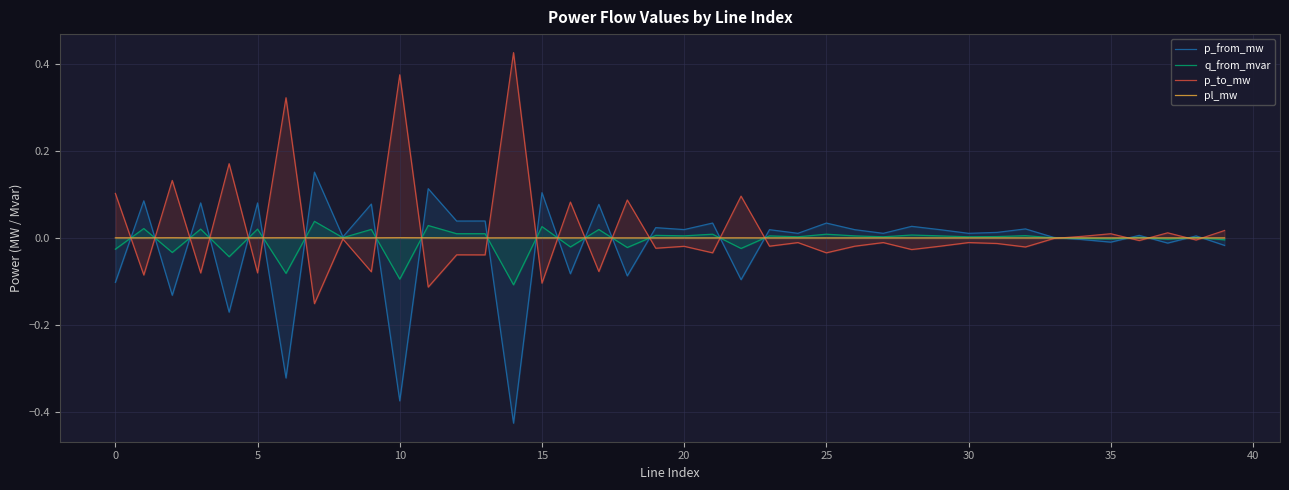

List the series in order of their peak value, highest first.

p_to_mw, p_from_mw, q_from_mvar, pl_mw